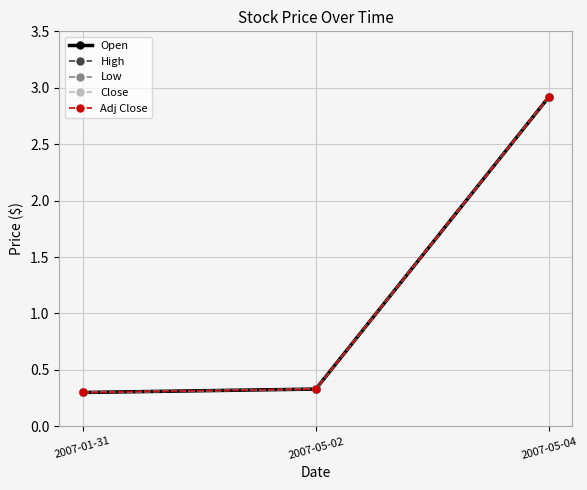

Rank the series at 2007-05-02 from lowest to highest value.

Open, High, Low, Close, Adj Close